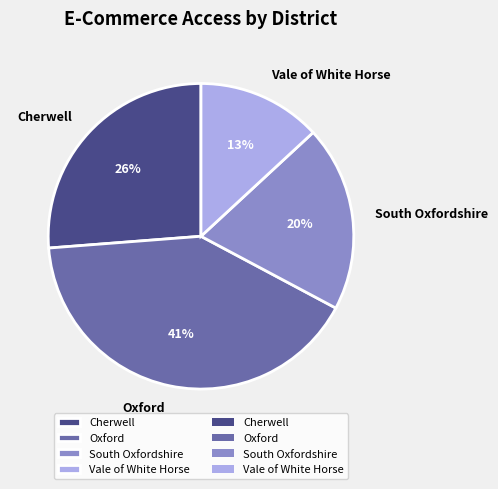

Which slice is the smallest?

Vale of White Horse